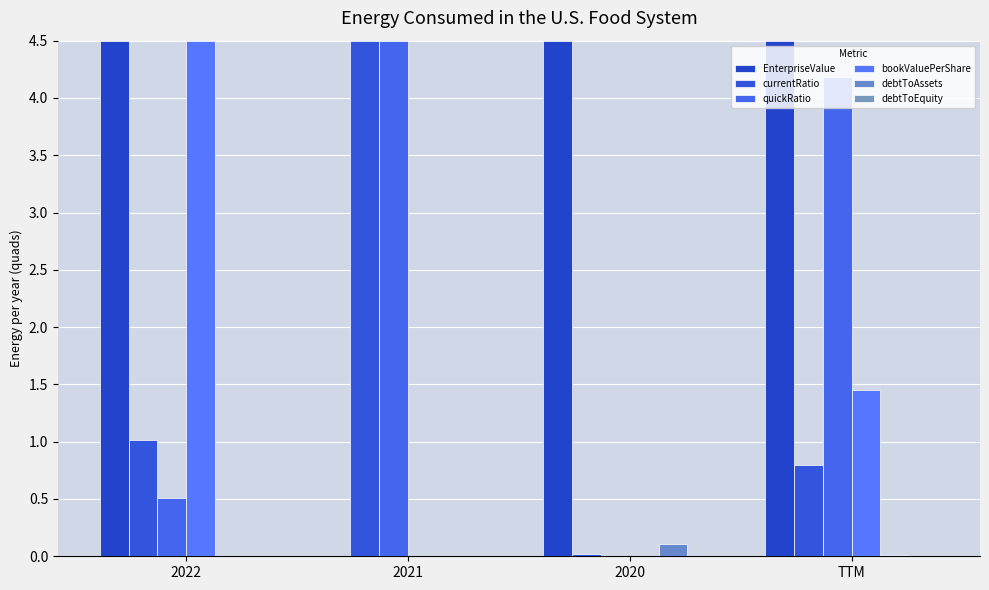

How many series are shown in this chart?

6